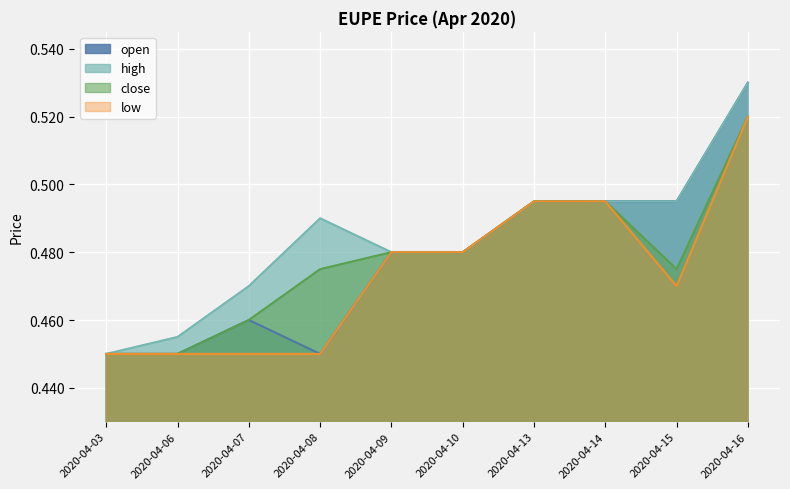

How many lines are shown in the chart?

4